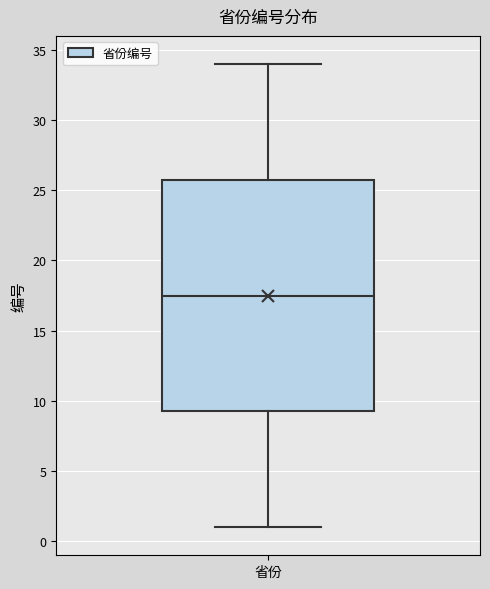

Read this box plot against the y-axis: the position of the median line, the range covered by the box, and the ends of both whiskers. The values are not printed on the chart, so give them approximately, as read against the axis.

median 17.5, box 9.5 to 26.0, whiskers 1.0 to 34.0